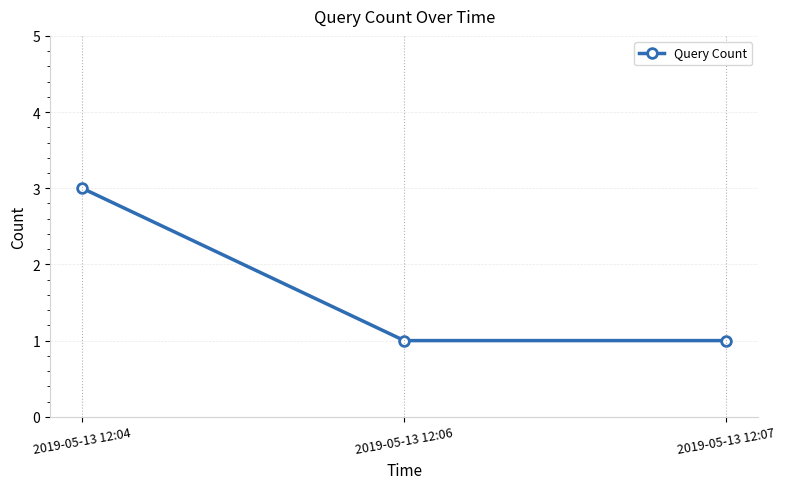

Reading left to right, list all the values displayed in this chart.

2019-05-13 12:04=3	2019-05-13 12:06=1	2019-05-13 12:07=1